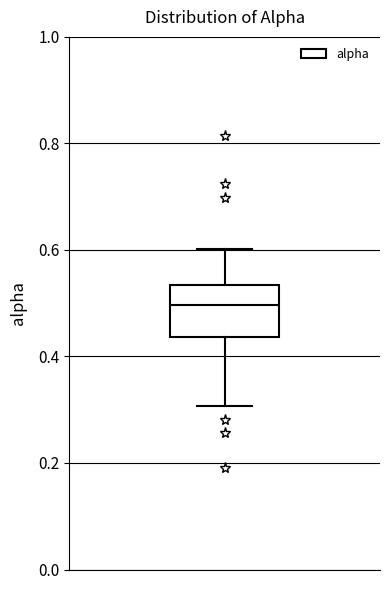

Transcribe this box plot: give where the median line is, the range the box spans, and where the two whiskers end, as read against the y-axis. The values are not printed on the chart, so give them approximately, as read against the axis.

median 0.50, box 0.44 to 0.54, whiskers 0.30 to 0.60